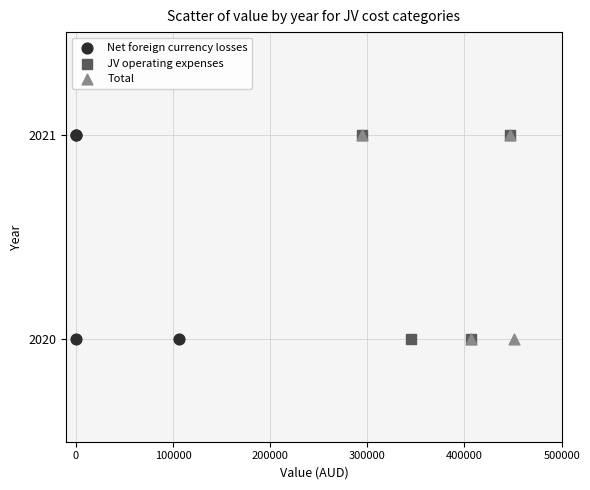

What are all the series names shown in the legend?

Net foreign currency losses, JV operating expenses, Total